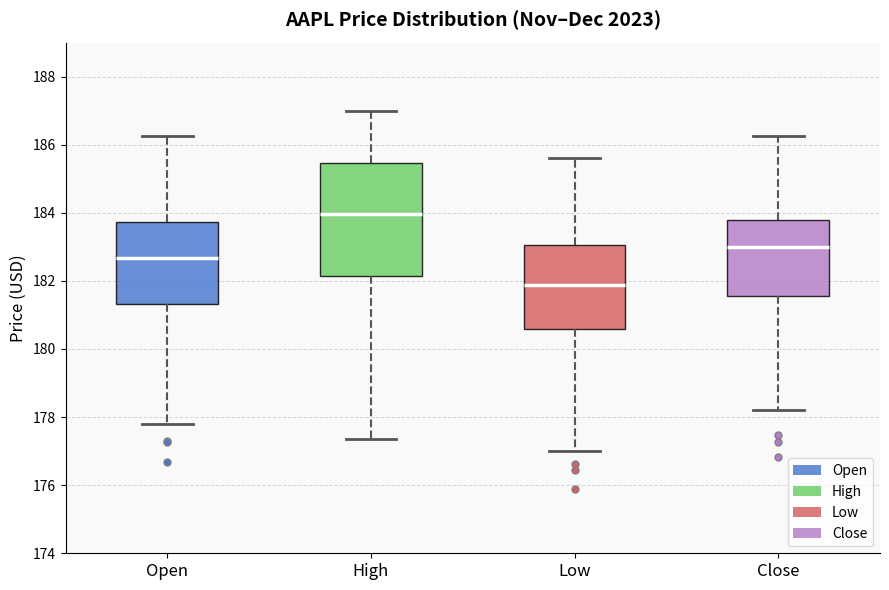

Reading left to right, transcribe this box plot: for each box, give where its median line is, the range the box spans, and where its two whiskers end, as read against the y-axis. The values are not printed on the chart, so give them approximately, as read against the axis.

Open: median 182.6, box 181.4 to 183.8, whiskers 177.8 to 186.2
High: median 184.0, box 182.2 to 185.4, whiskers 177.4 to 187.0
Low: median 181.8, box 180.6 to 183.0, whiskers 177.0 to 185.6
Close: median 183.0, box 181.6 to 183.8, whiskers 178.2 to 186.2